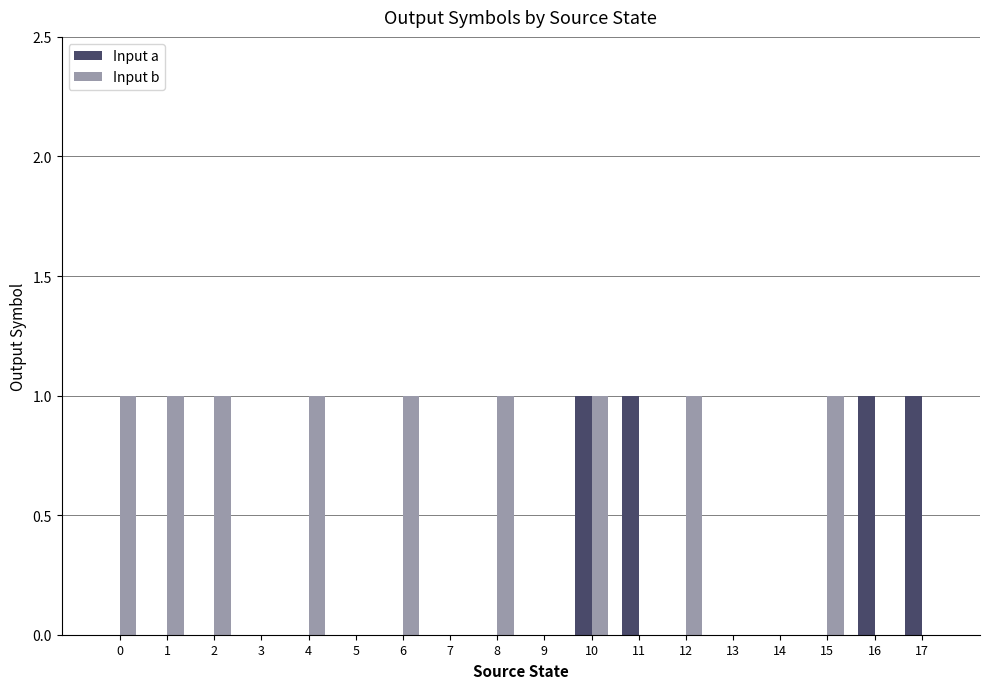

Is the value of Input b at 5 greater than the value of Input a at 11?

No